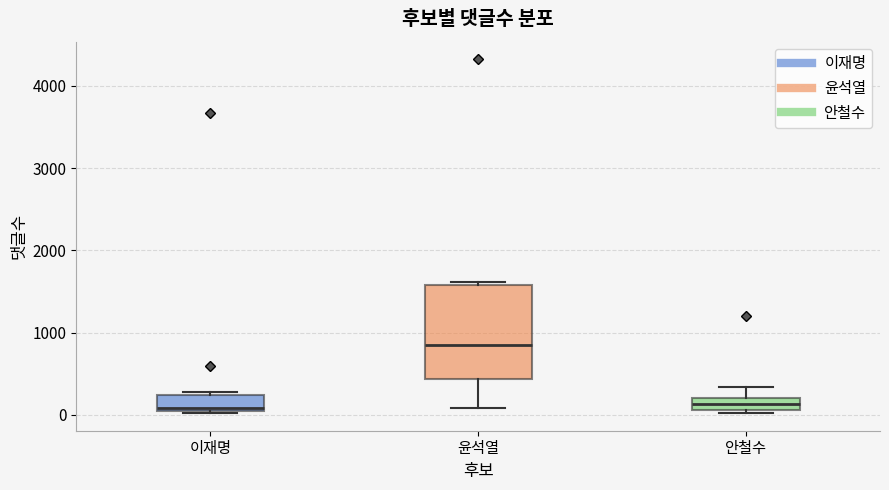

Which box is the tallest, from its lower edge to its upper edge?

윤석열